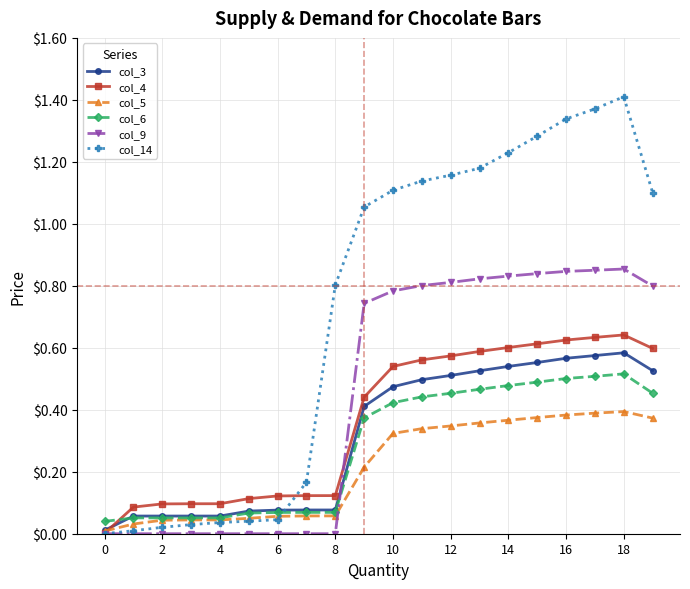

Which series has the largest total across all categories?

col_14